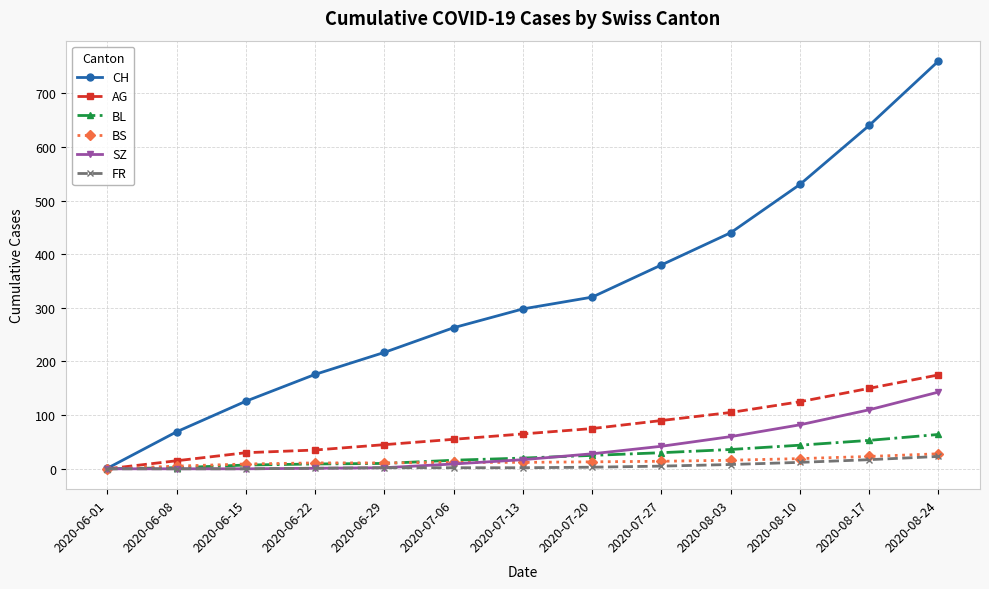

What is the value of the SZ point at the 5th from the left?

2